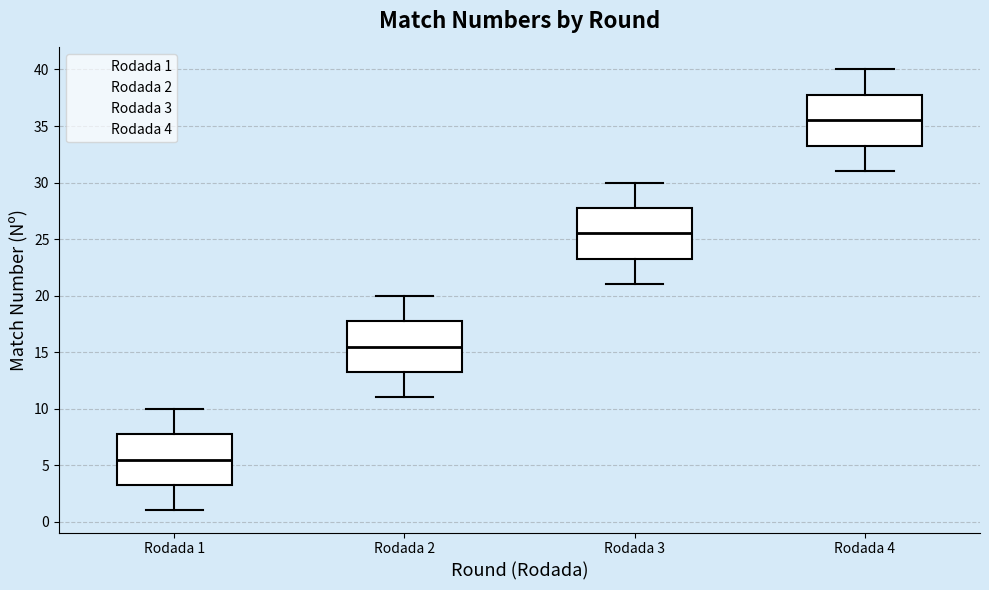

Which box has the highest median line?

Rodada 4